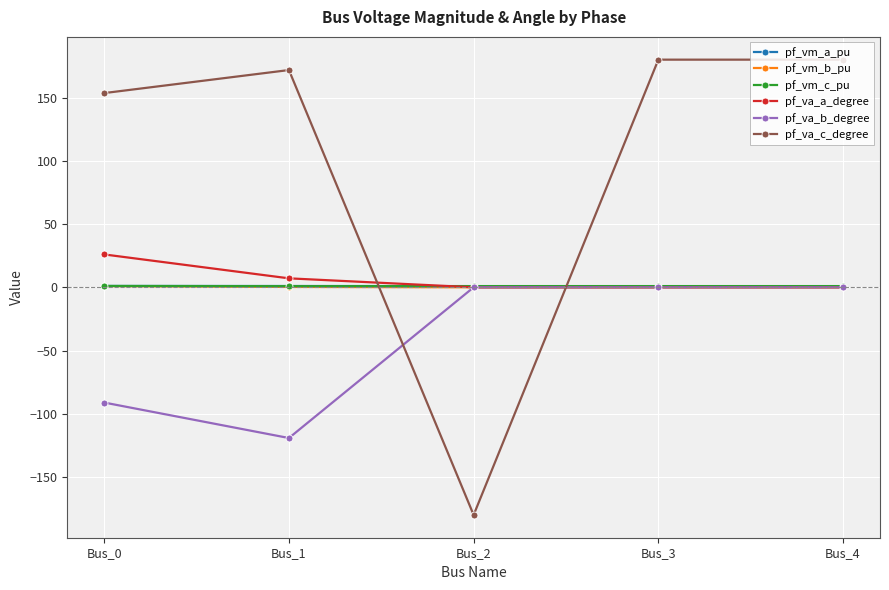

Between Bus_1 and Bus_2, which series saw the biggest shift?

pf_va_c_degree